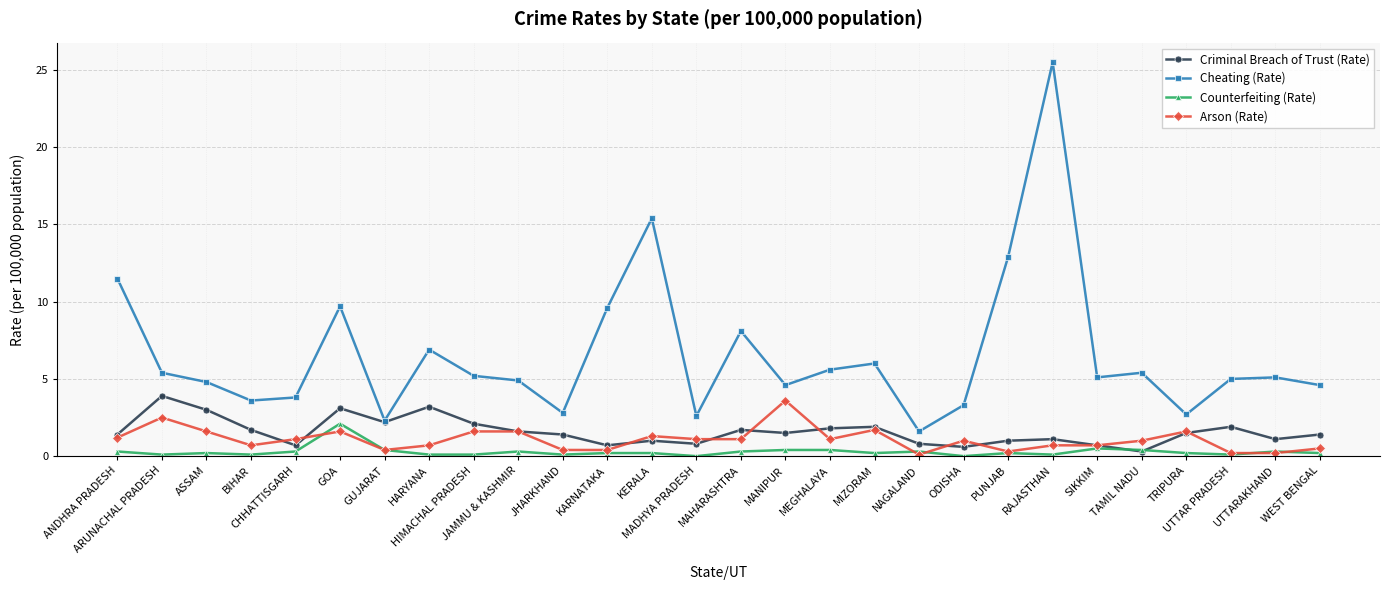

What is the sum of the Counterfeiting (Rate) values at NAGALAND and MADHYA PRADESH?

0.3